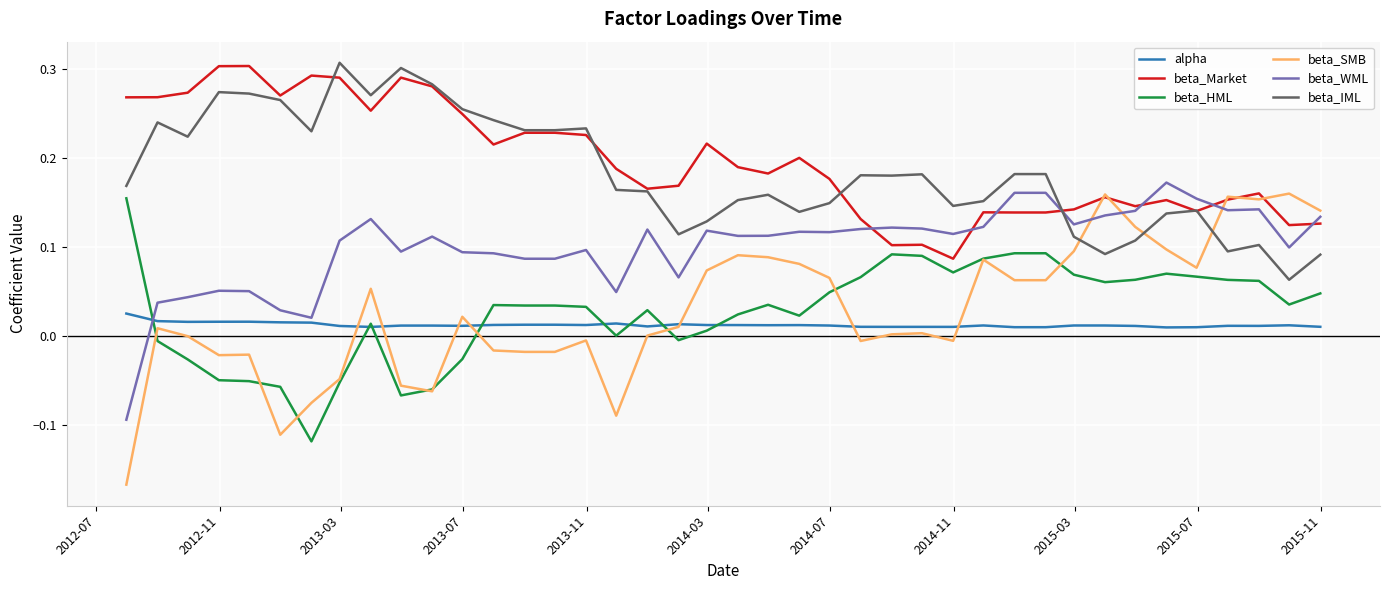

What are all the series names shown in the legend?

alpha, beta_Market, beta_HML, beta_SMB, beta_WML, beta_IML